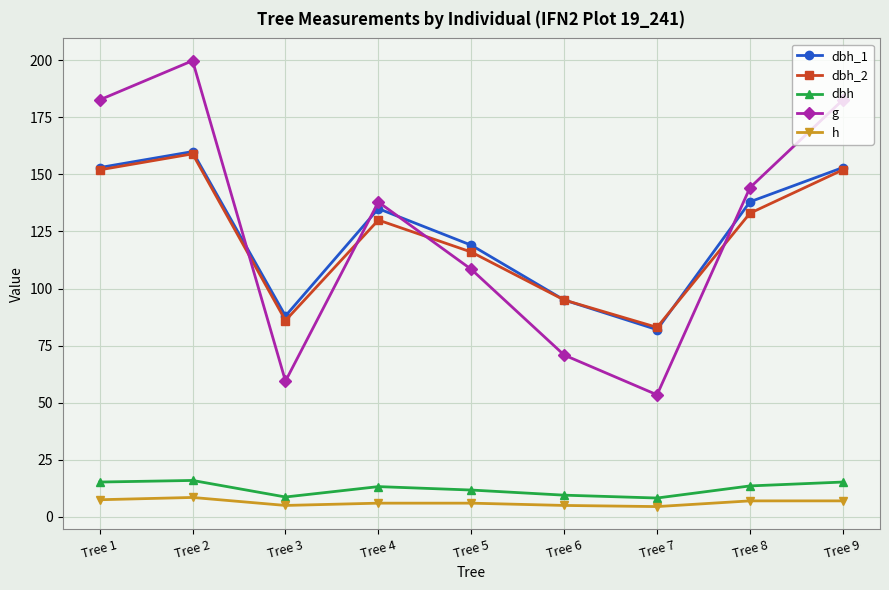

True or false: dbh has a value of 11.8 at Tree 5.

True